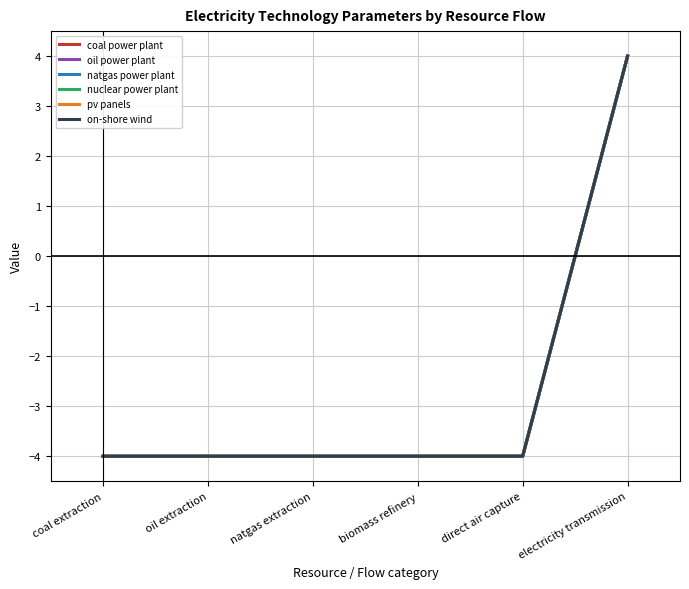

At which label does natgas power plant first exceed -3?

electricity transmission